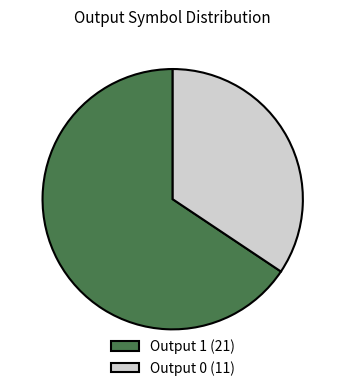

How many segments does this pie chart have?

2